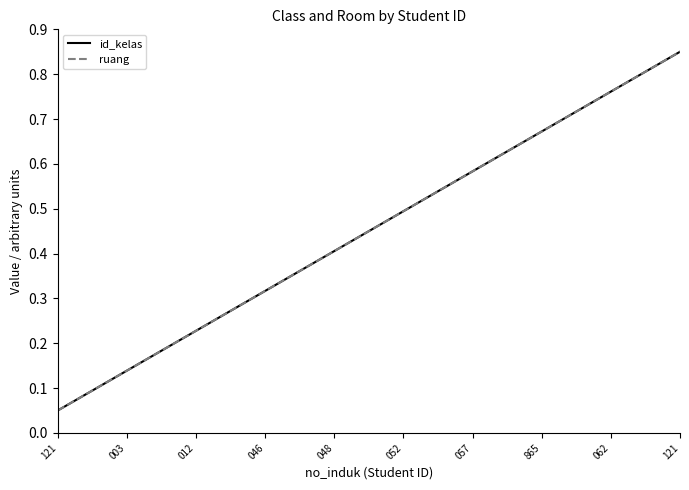

What is the label of the 5th point from the right?

052